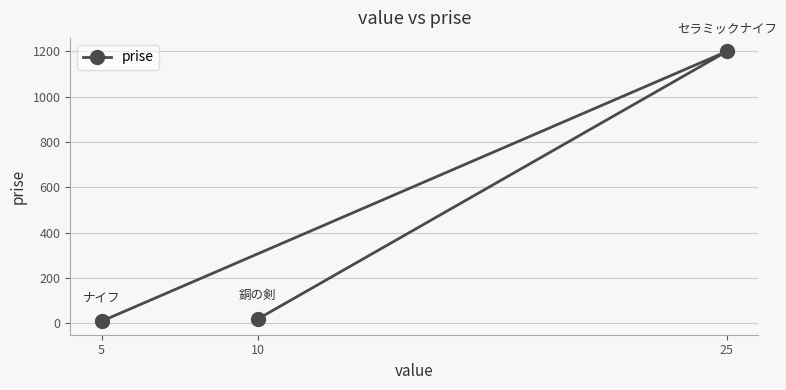

How many lines are shown in the chart?

1